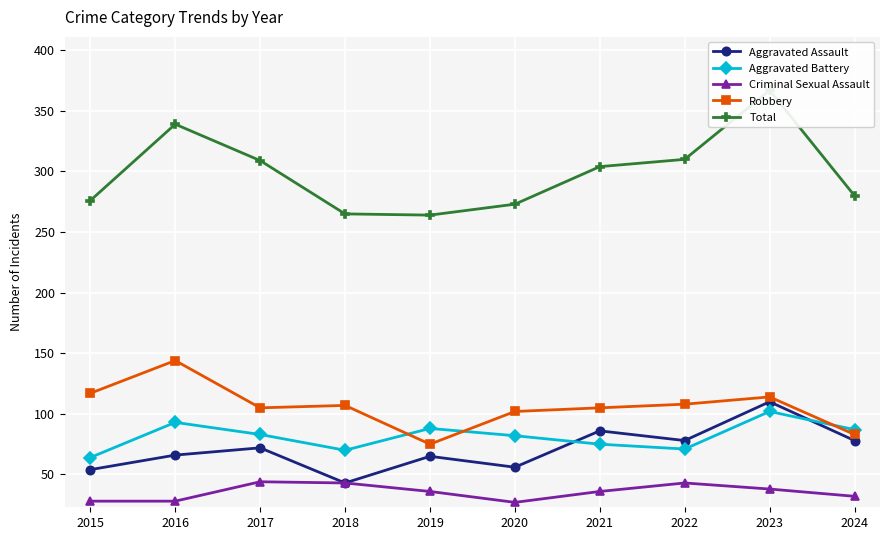

Reading left to right, what are all the values shown in this chart?

Aggravated Assault: 2015=54	2016=66	2017=72	2018=43	2019=65	2020=56	2021=86	2022=78	2023=110	2024=78
Aggravated Battery: 2015=64	2016=93	2017=83	2018=70	2019=88	2020=82	2021=75	2022=71	2023=102	2024=87
Criminal Sexual Assault: 2015=28	2016=28	2017=44	2018=43	2019=36	2020=27	2021=36	2022=43	2023=38	2024=32
Robbery: 2015=117	2016=144	2017=105	2018=107	2019=75	2020=102	2021=105	2022=108	2023=114	2024=83
Total: 2015=276	2016=339	2017=309	2018=265	2019=264	2020=273	2021=304	2022=310	2023=367	2024=280